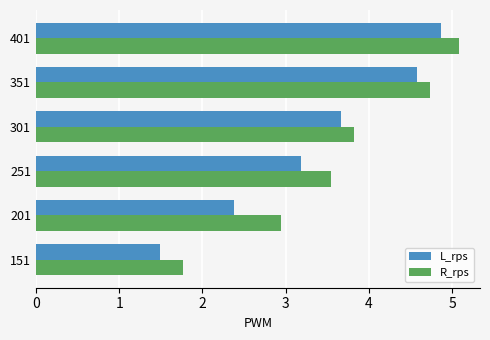

What is the sum of the L_rps values at 201 and 151?

3.9